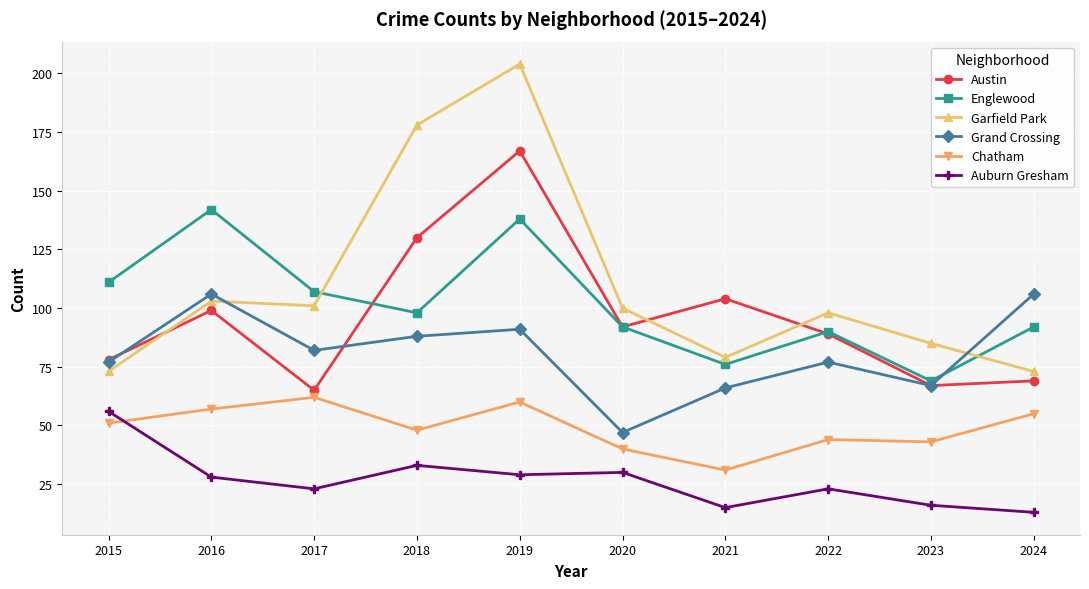

Does the chart have visible grid lines?

Yes